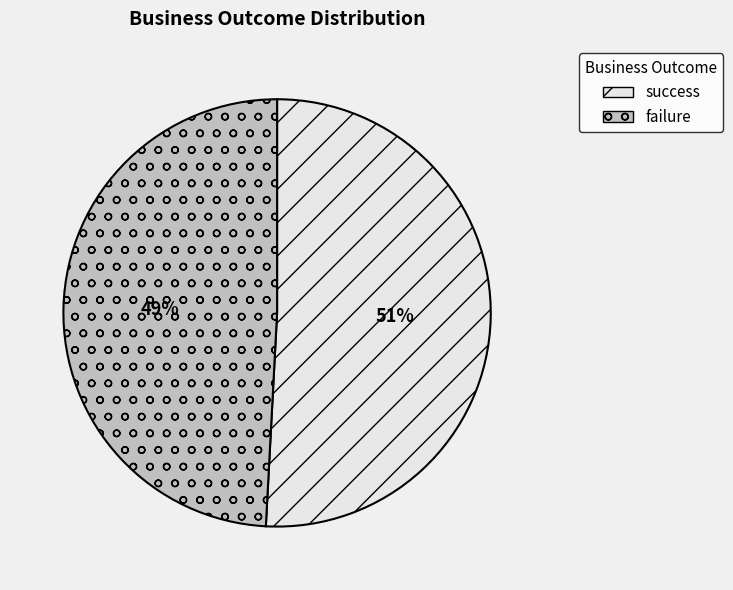

Count the number of slices in the pie.

2